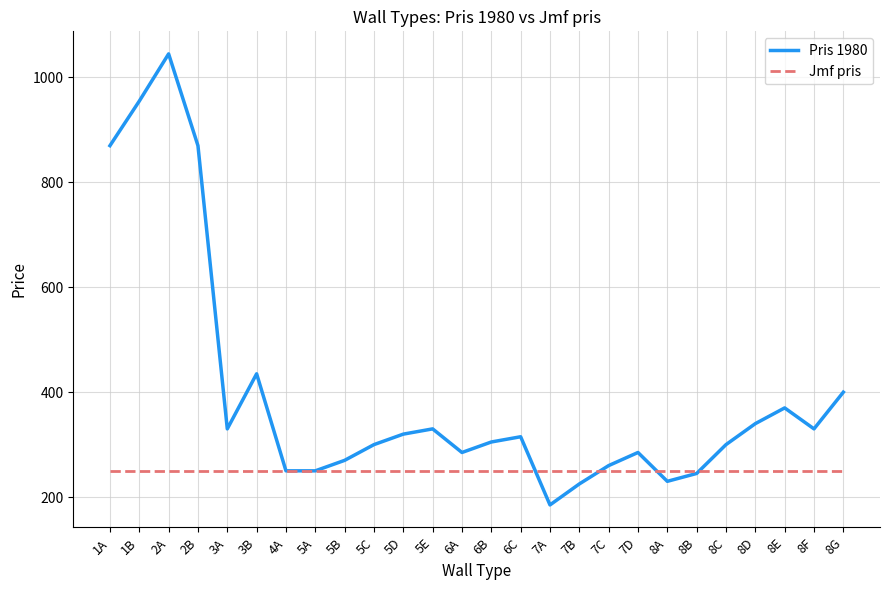

Is it true that Pris 1980 equals 285 at 6A?

True